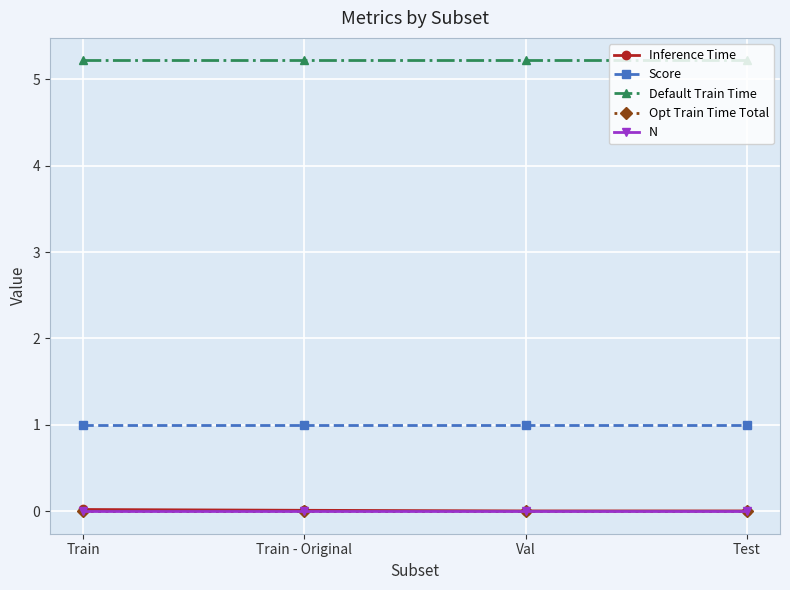

At which category does the chart reach its peak across all series?

Train